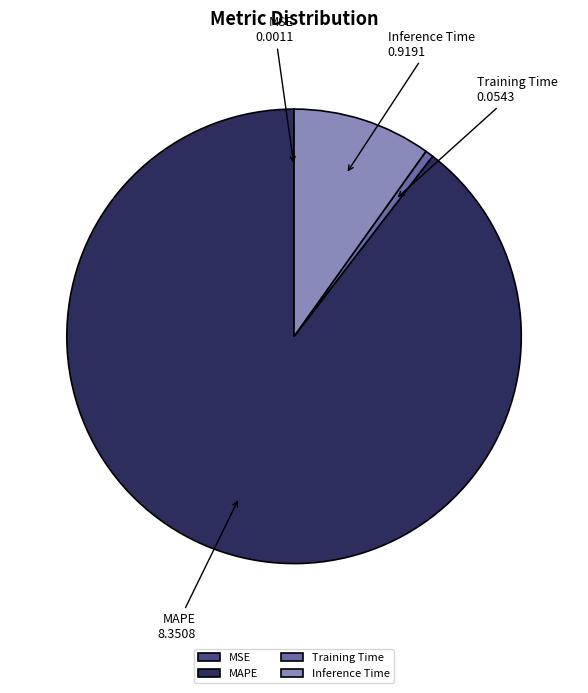

Which has a higher value, MAPE or Training Time?

MAPE